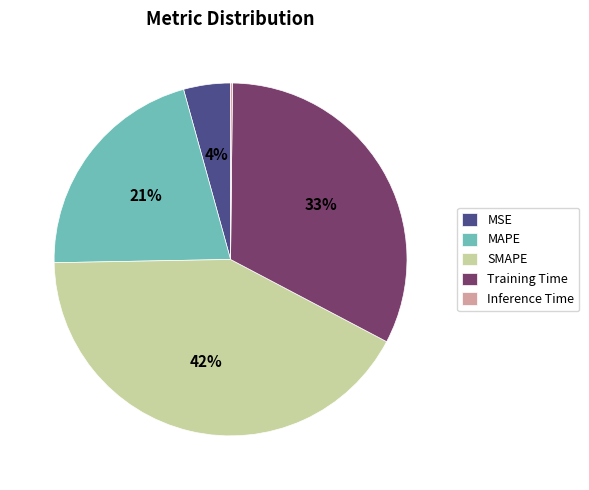

True or false: Training Time accounts for 33% of the total.

True